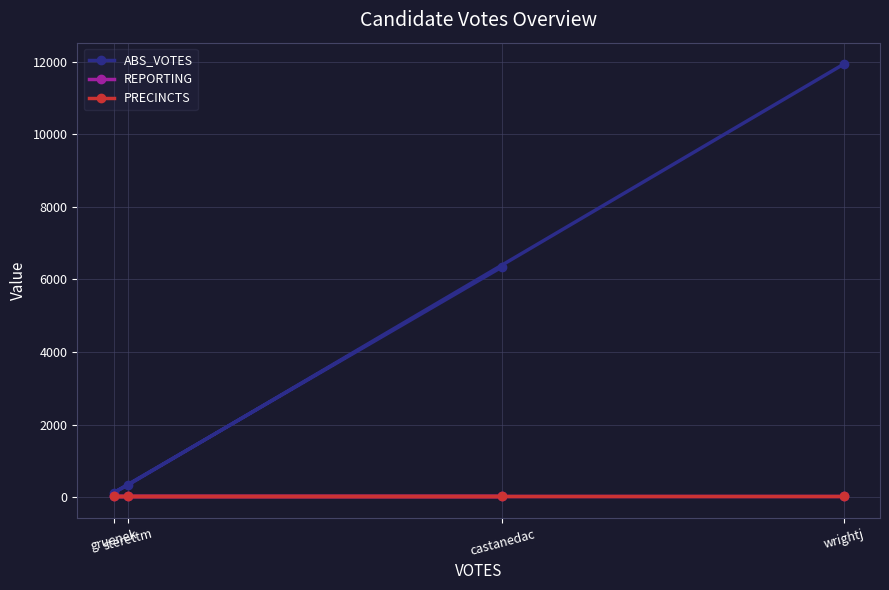

At which label does REPORTING reach its minimum?

castanedac